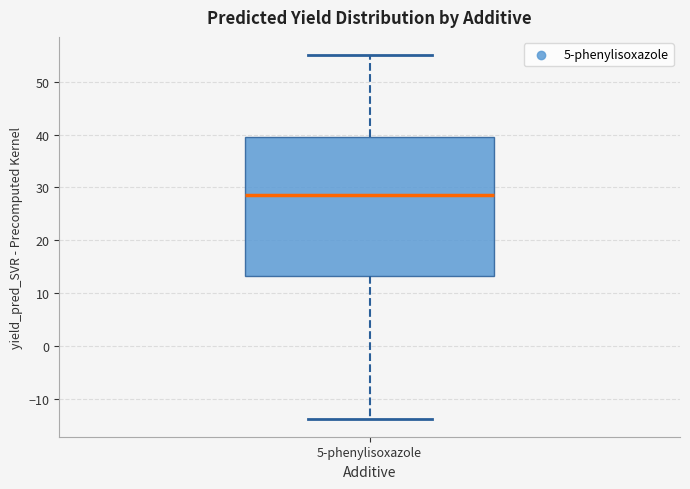

Transcribe this box plot: give where the median line is, the range the box spans, and where the two whiskers end, as read against the y-axis. The values are not printed on the chart, so give them approximately, as read against the axis.

median 29, box 13 to 40, whiskers -14 to 55